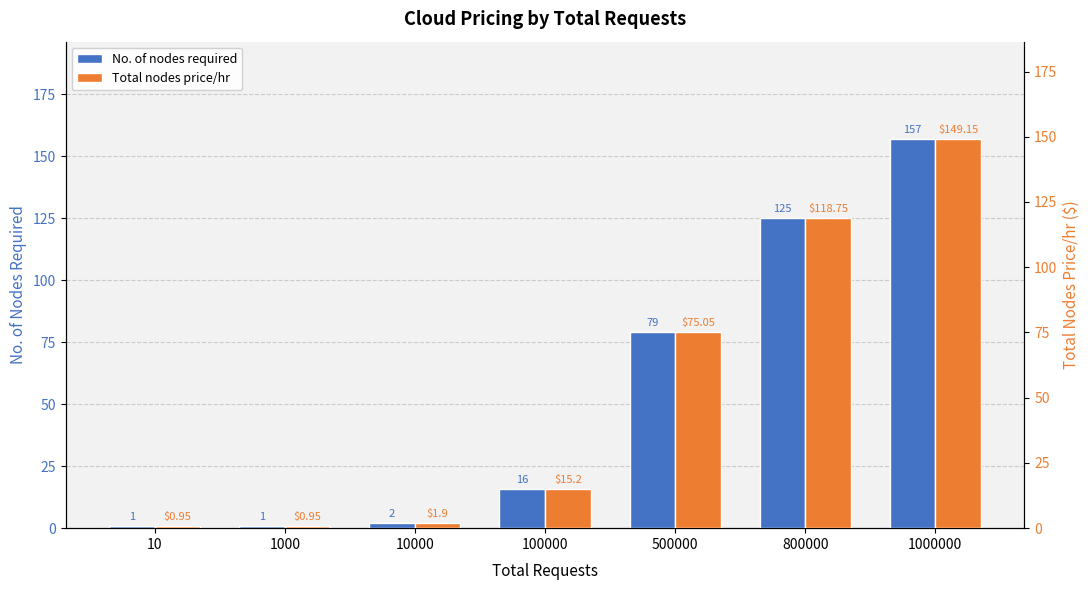

Does the chart contain any negative values?

No